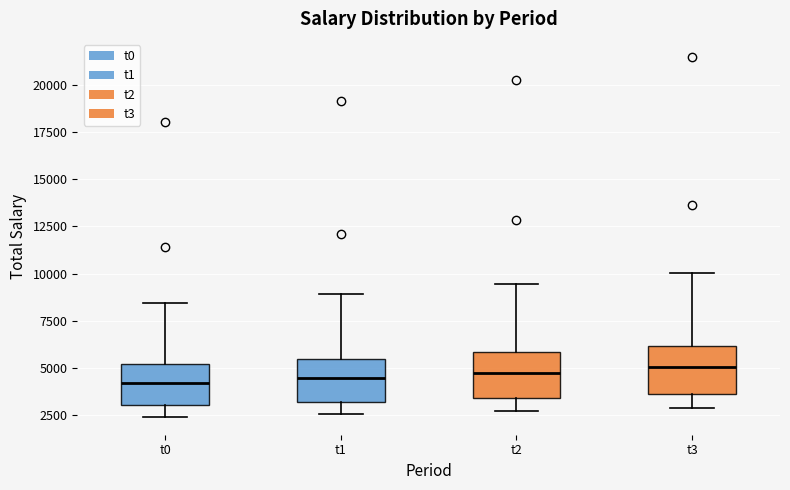

Where is the lower edge of the box for t0 on the y-axis? The values are not printed on the chart, so give them approximately, as read against the axis.

3000